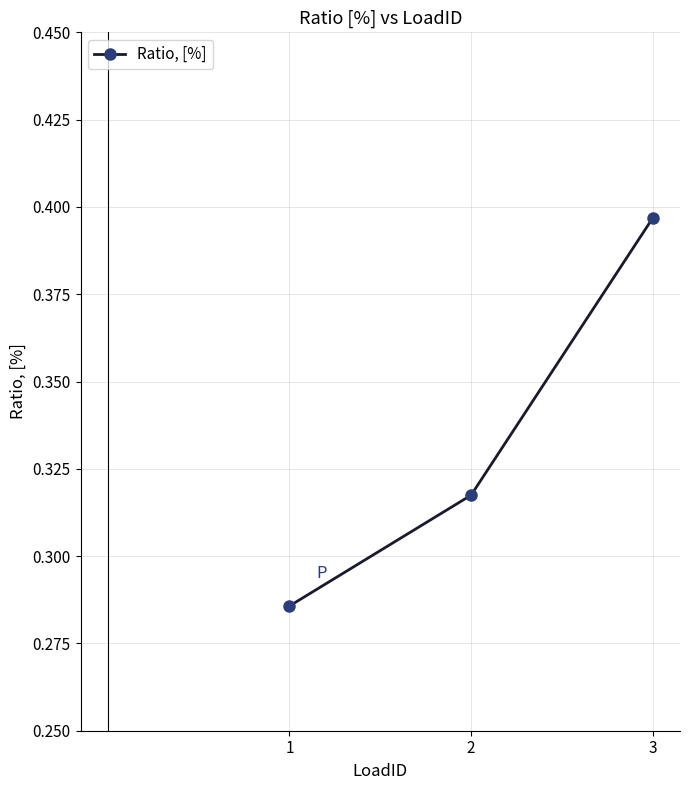

Which category has the highest value across all series?

3